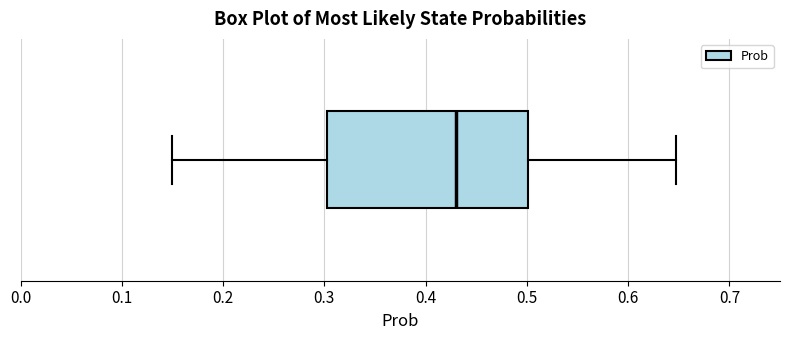

Where is the left edge of the box on the x-axis? The values are not printed on the chart, so give them approximately, as read against the axis.

0.30